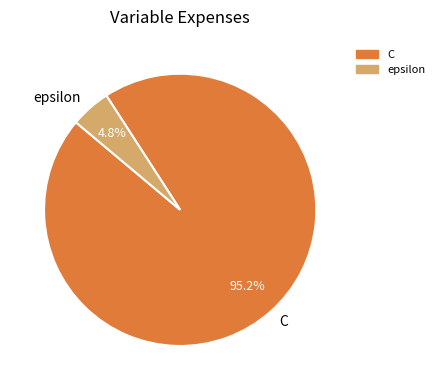

How many segments does this pie chart have?

2